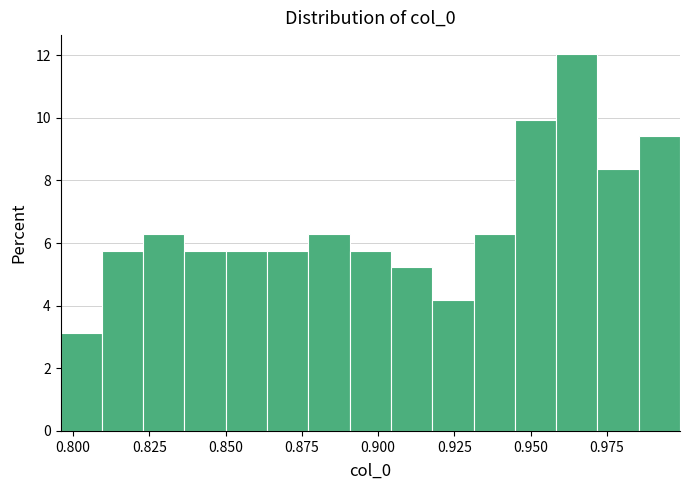

Around what value on the x-axis is the tallest bar? Give the approximate position of its centre, as read against the axis.

0.965